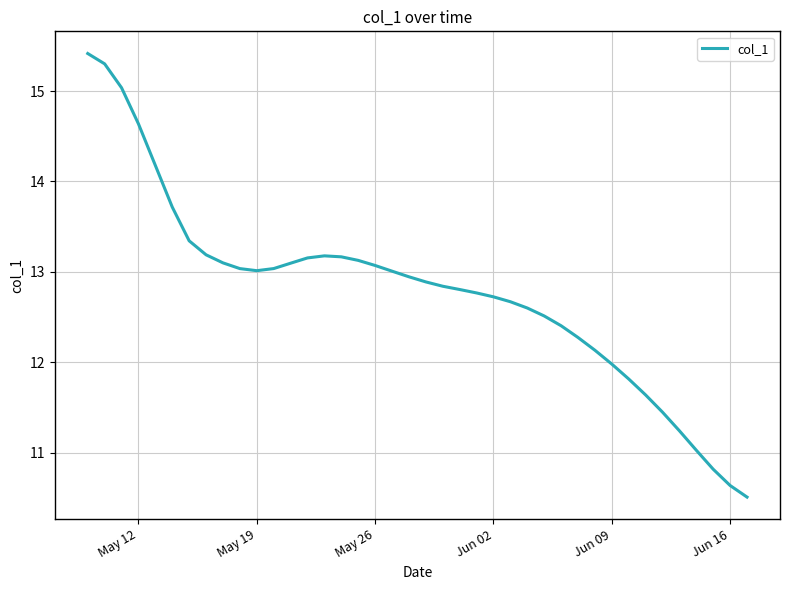

What is the difference between the maximum and minimum values?

4.9